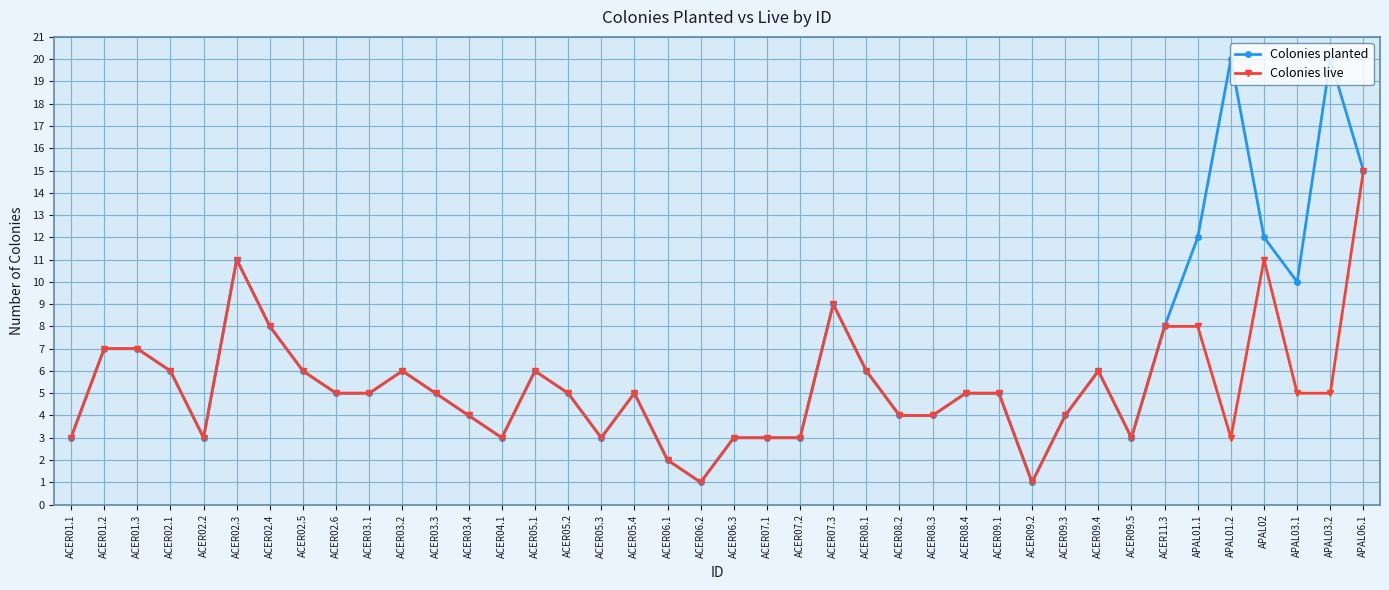

True or false: Colonies planted has more than 0 points higher than both neighbors.

True